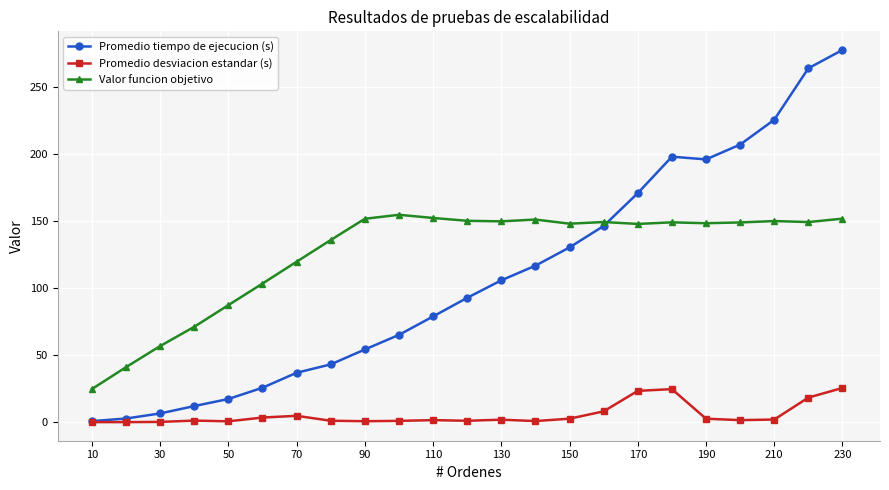

How many series are shown in this chart?

3